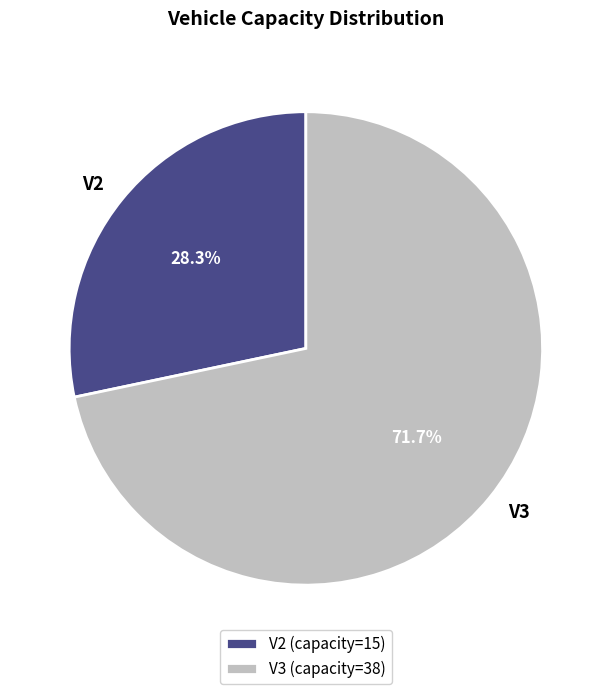

What is the largest slice in the pie chart?

V3